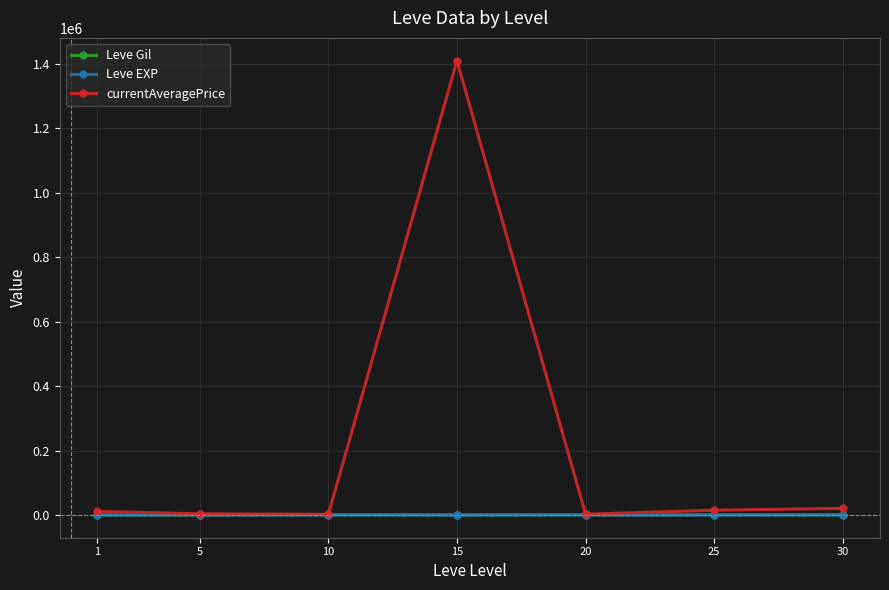

Which series has the largest range (max minus min)?

currentAveragePrice